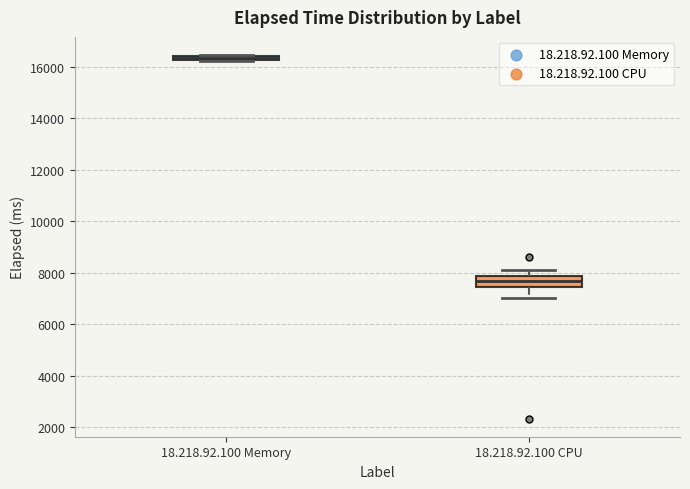

Which box is the tallest, from its lower edge to its upper edge?

18.218.92.100 CPU